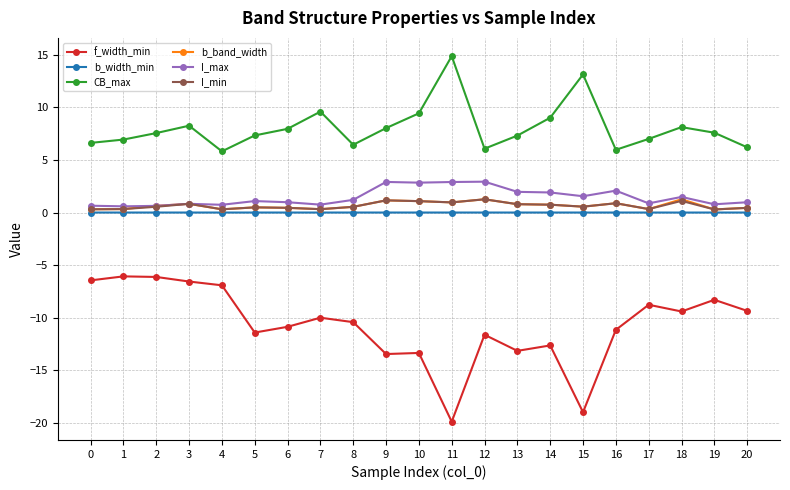

True or false: f_width_min and I_max cross at least once.

False